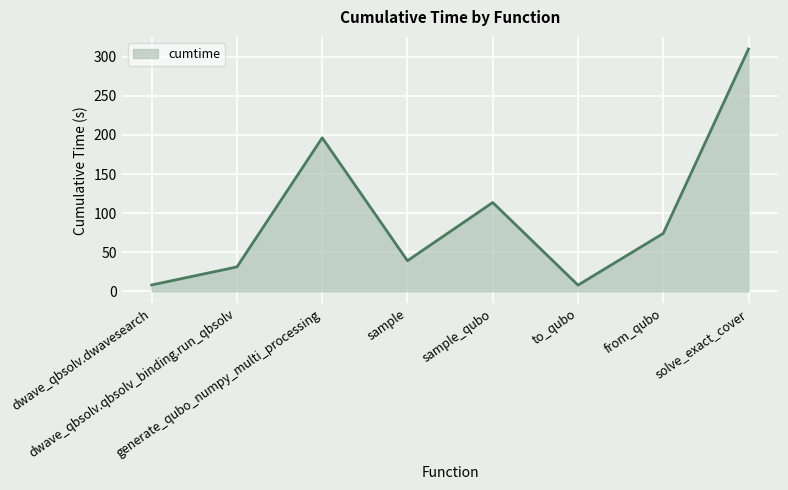

What is the change in value from dwave_qbsolv.qbsolv_binding.run_qbsolv to solve_exact_cover?

+278.7